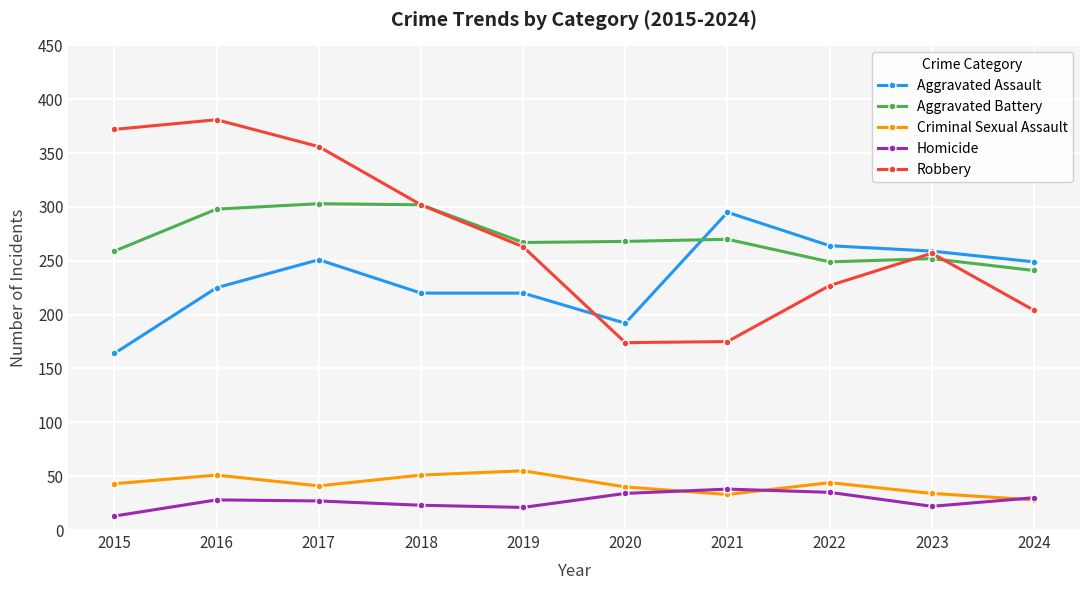

In Aggravated Battery, how many points are higher than both neighbors (excluding endpoints)?

3